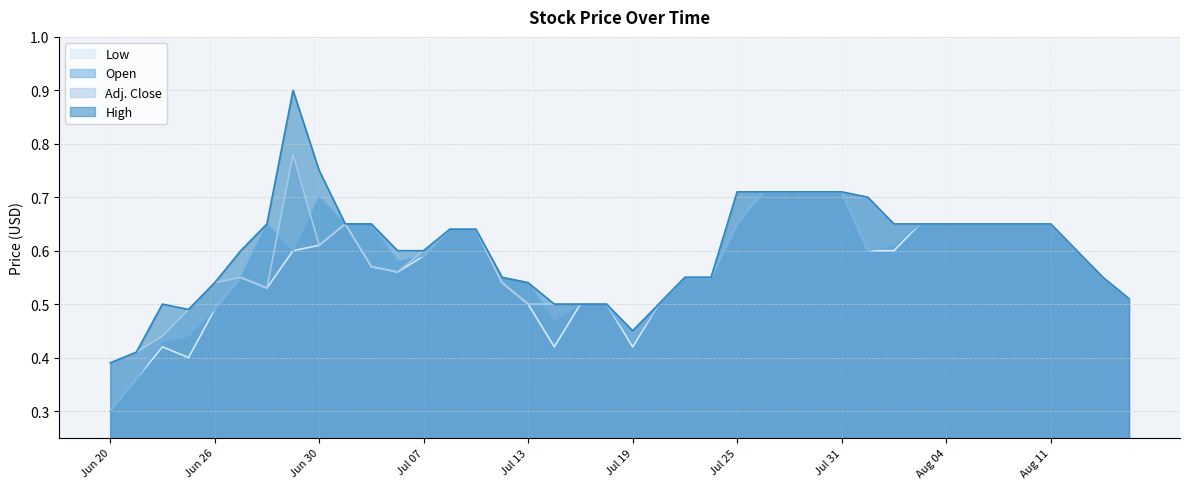

Read the High value at Jul 25.

0.7